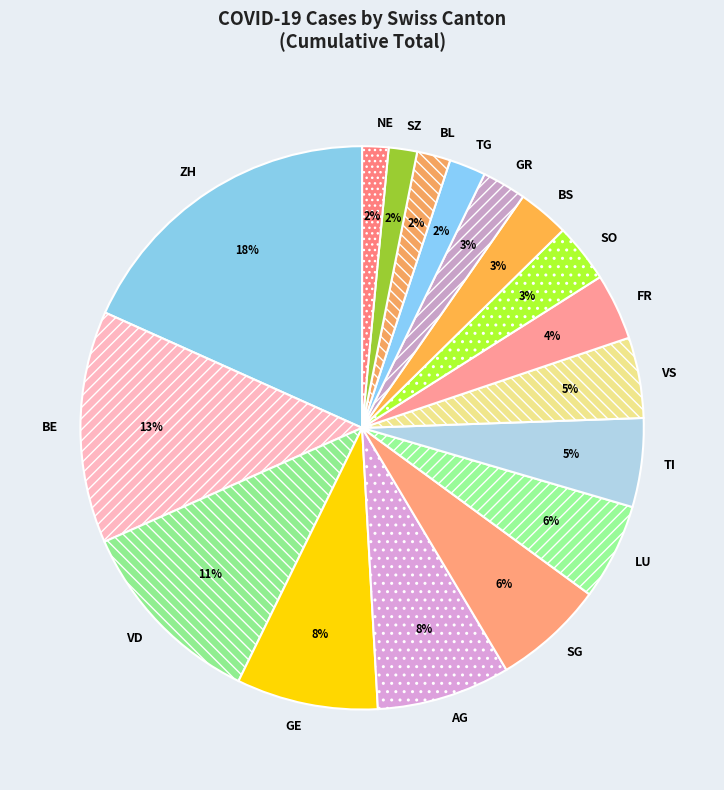

To the nearest percent, what is the average slice percentage?

6%